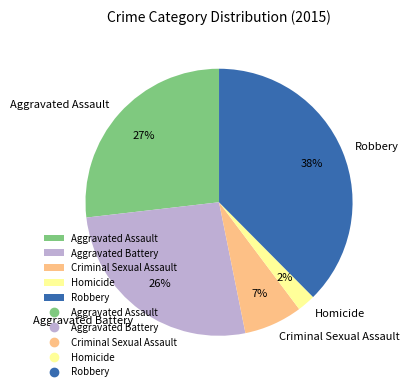

Which has a higher value, Aggravated Battery or Robbery?

Robbery